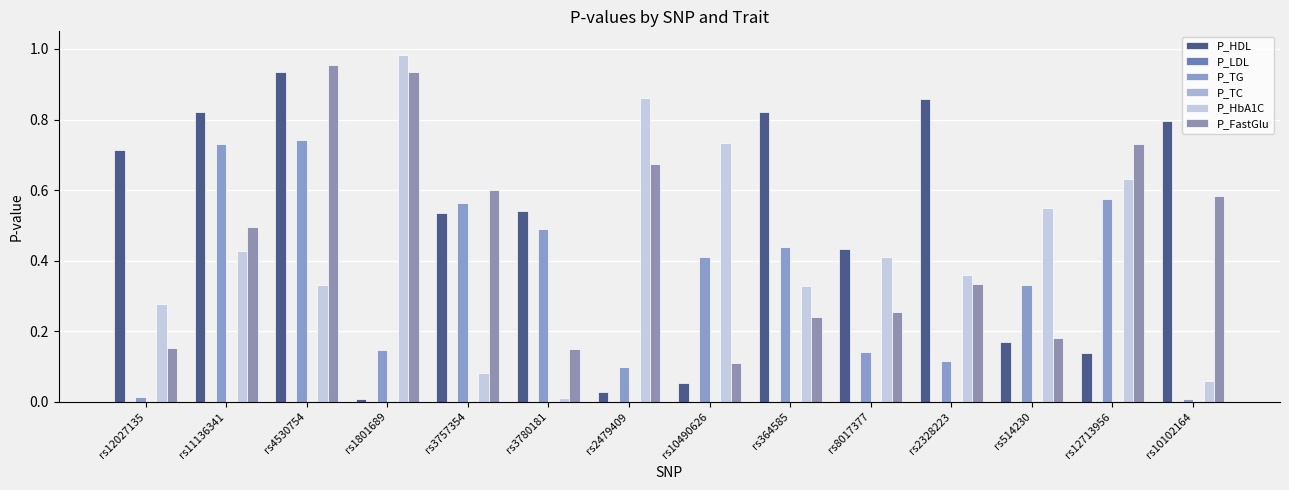

What is the sum of the P_HDL values at rs12713956 and rs3757354?

0.7